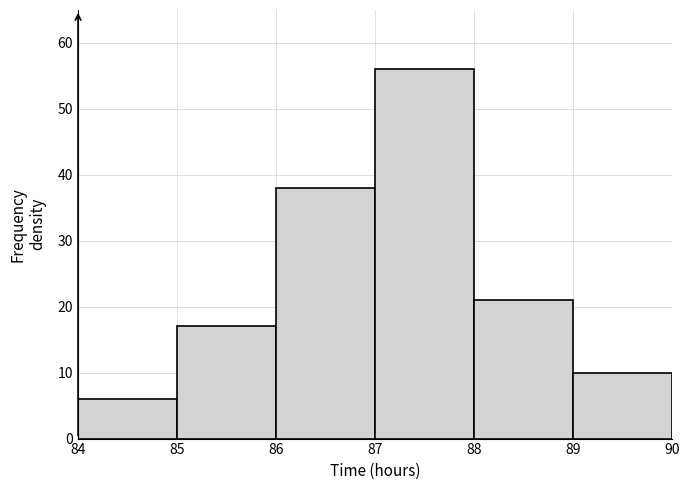

Reading left to right, transcribe this chart: for each bar, give the range it covers on the x-axis and its height. The values are not printed on the chart, so give them approximately, as read against the axis.

84 to 85: 6
85 to 86: 17
86 to 87: 38
87 to 88: 56
88 to 89: 21
89 to 90: 10